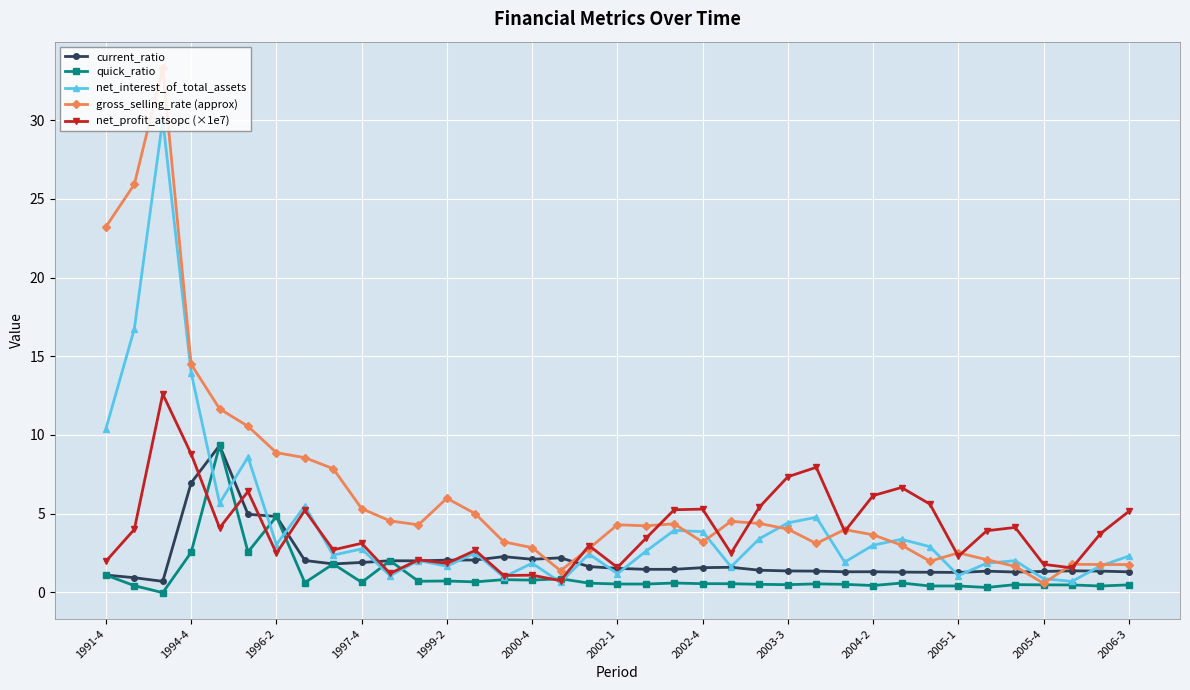

What is the greatest value displayed?

33.3